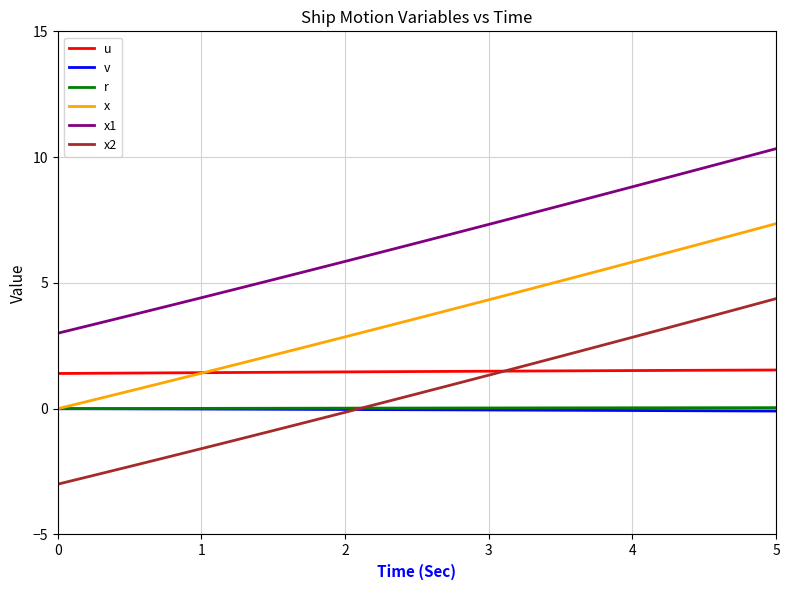

What is the average value of the x2 series?

0.6